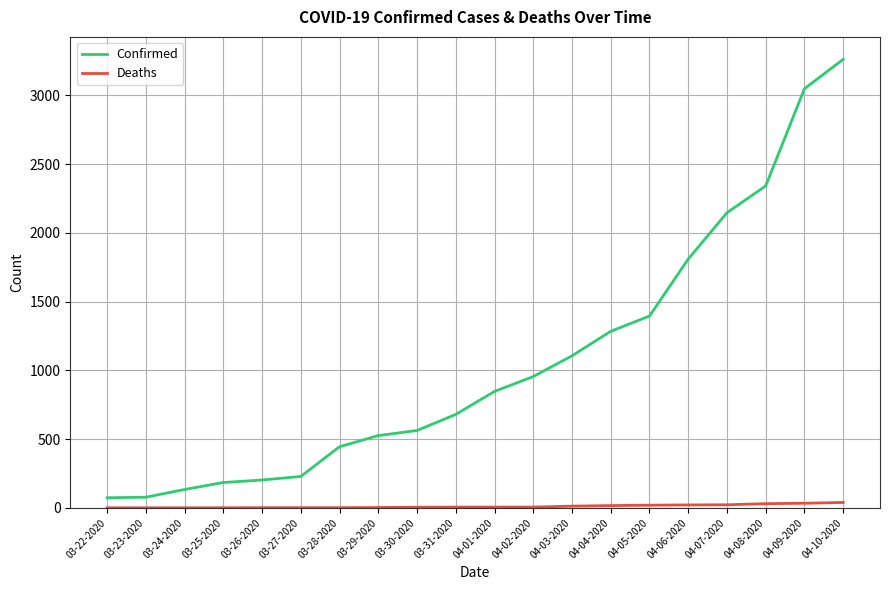

Is it true that Deaths equals 6 at 04-01-2020?

True